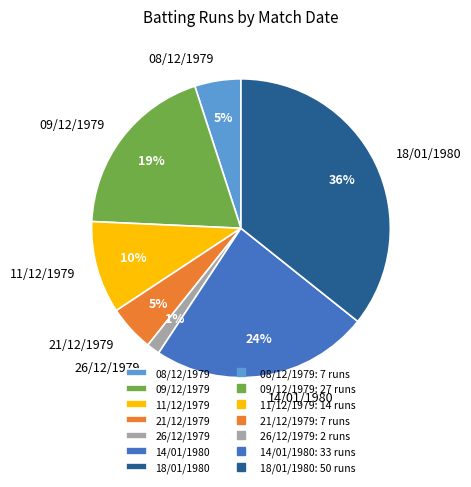

To the nearest percent, what is the average slice percentage?

14%